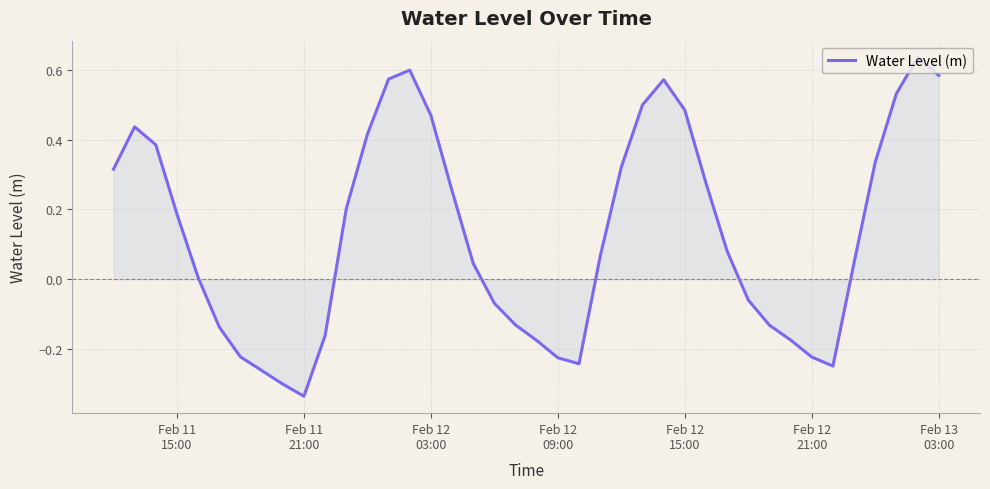

How many lines are shown in the chart?

1